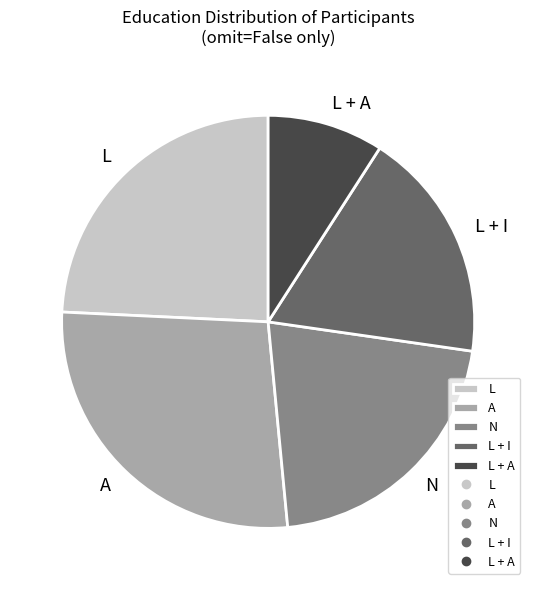

The A slice represents 33% of the pie. True or false?

False